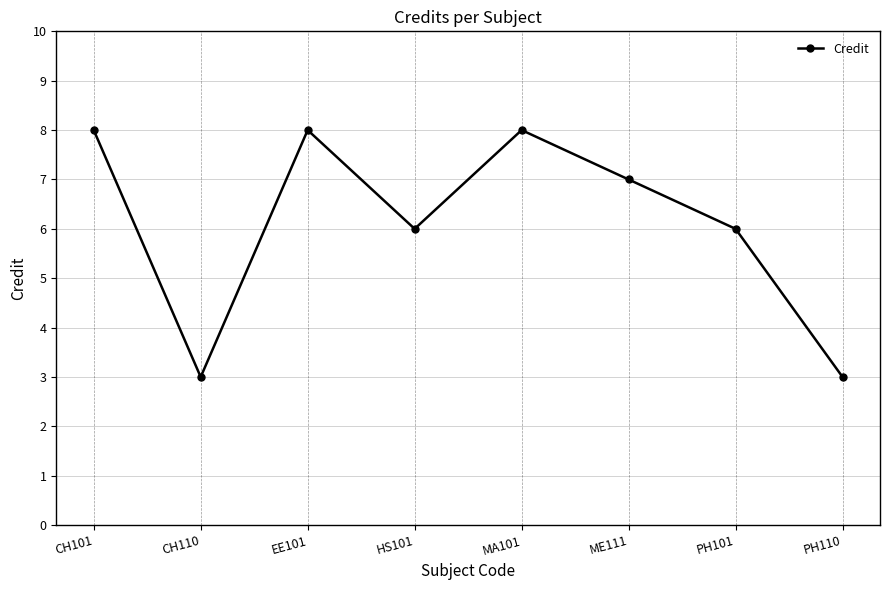

What is the smallest value displayed?

3